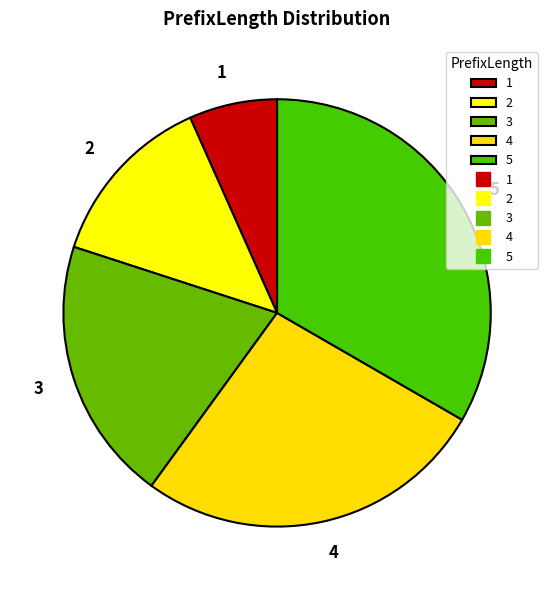

Does any single category account for the majority?

No